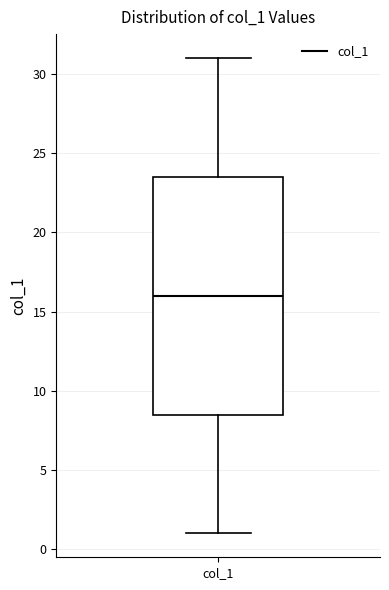

Where is the lower edge of the box for col_1 on the y-axis? The values are not printed on the chart, so give them approximately, as read against the axis.

8.5